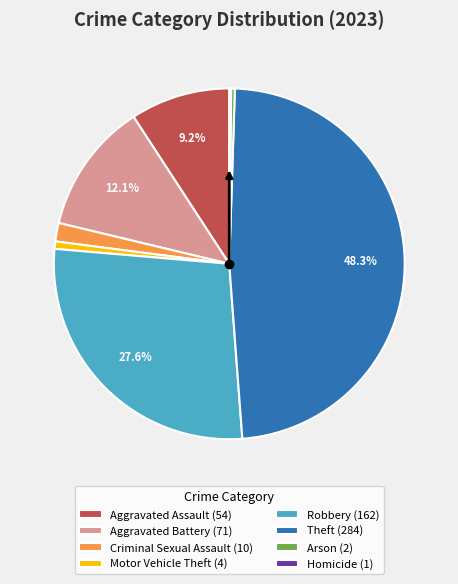

Approximately how many times larger is the value at Robbery compared to Criminal Sexual Assault?

16.2